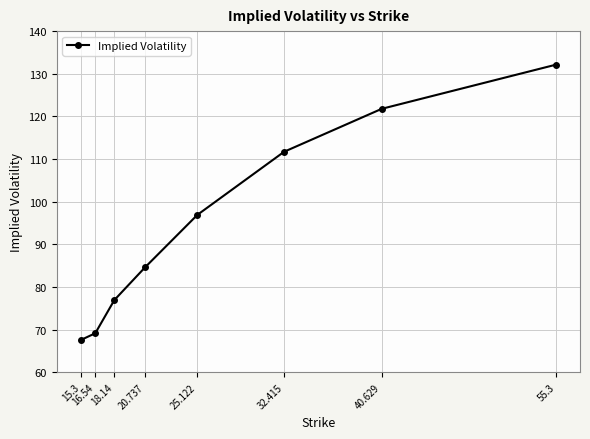

Rank the categories by value from highest to lowest.

55.3, 40.629, 32.415, 25.122, 20.737, 18.14, 16.54, 15.3